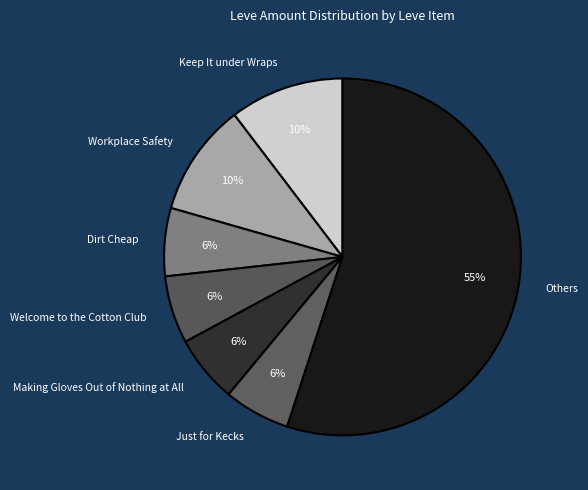

How many segments does this pie chart have?

7